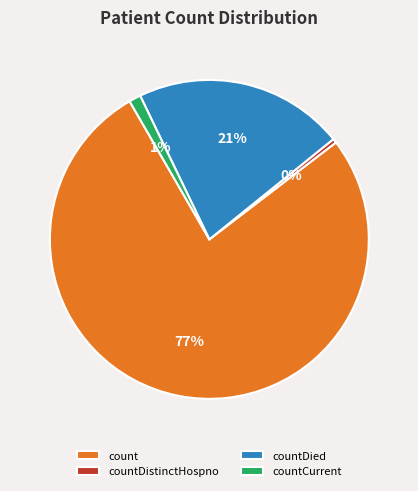

True or false: countCurrent accounts for 10% of the total.

False